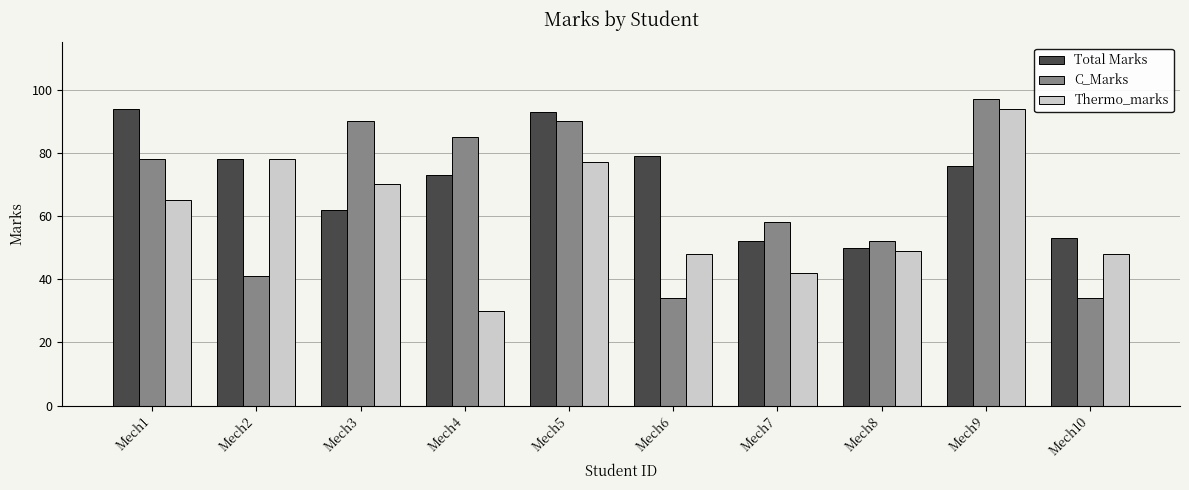

What are all the series names shown in the legend?

Total Marks, C_Marks, Thermo_marks